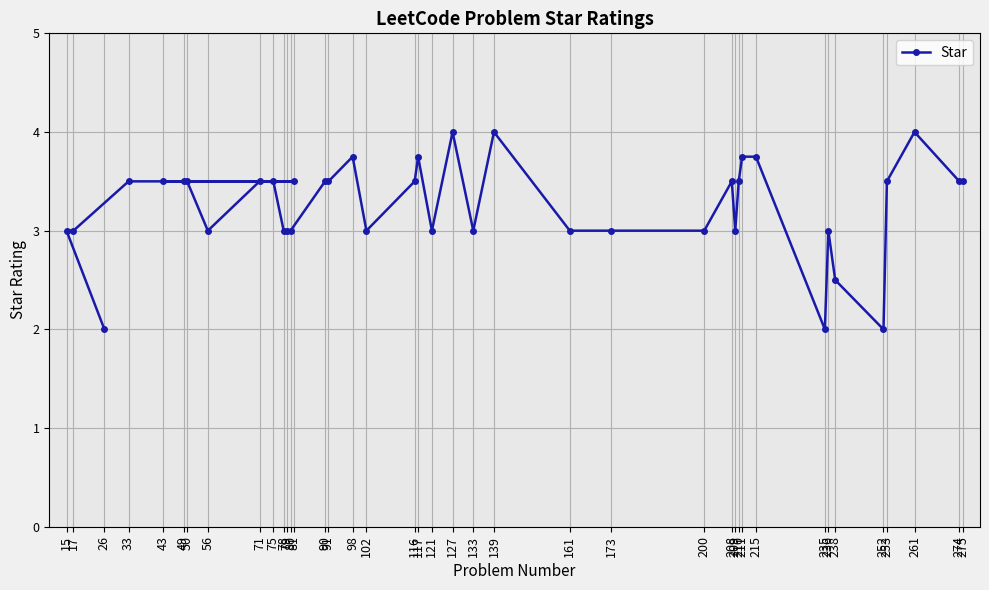

What is the value of the 22nd point from the left?

4.0